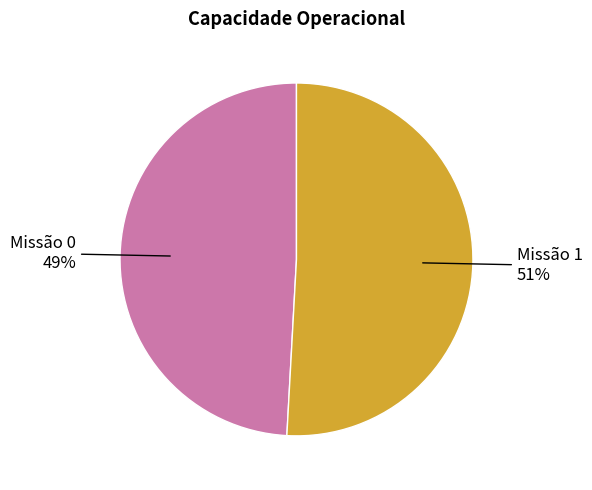

To the nearest percent, what is the average slice percentage?

50%